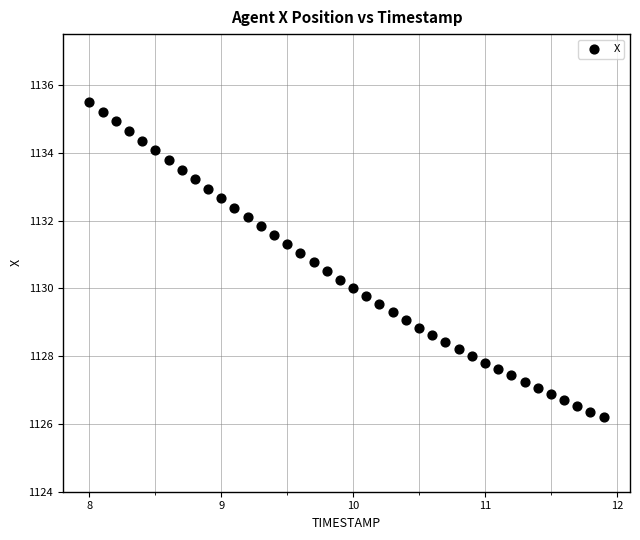

What is the range of Y values (max minus min)?

9.3